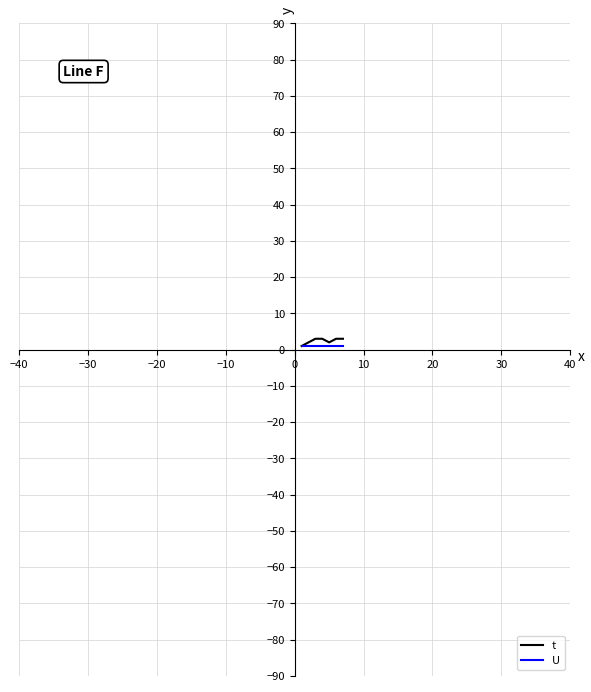

Which series has the largest range (max minus min)?

t